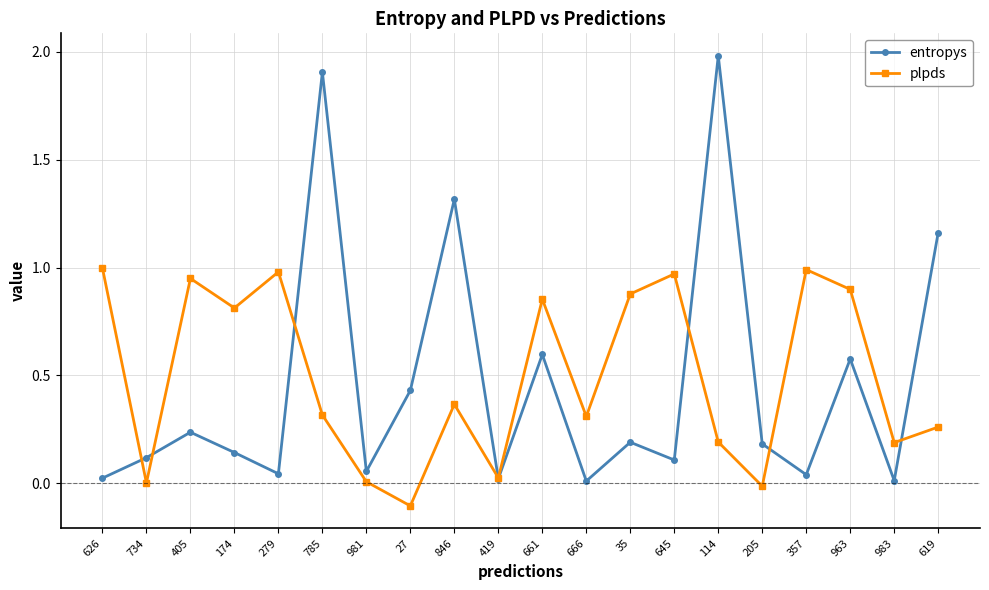

At which category does plpds reach its first local peak?

405